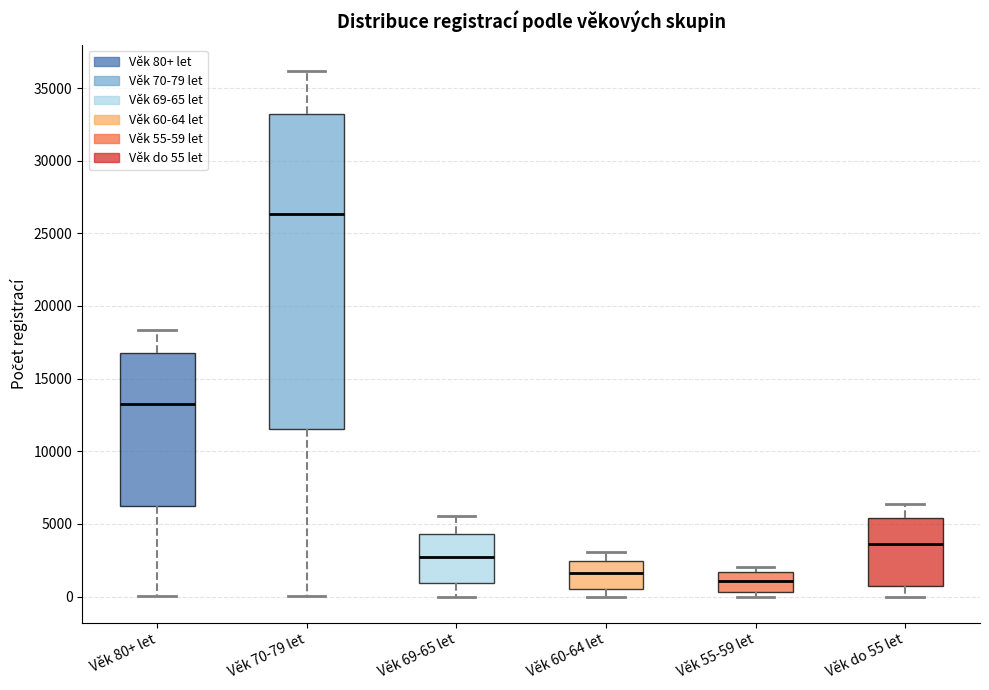

Reading left to right, read every box against the y-axis: the position of its median line, the range the box covers, and the ends of its whiskers. The values are not printed on the chart, so give them approximately, as read against the axis.

Věk 80+ let: median 13500, box 6500 to 17000, whiskers 0 to 18500
Věk 70-79 let: median 26500, box 11500 to 33000, whiskers 0 to 36000
Věk 69-65 let: median 2500, box 1000 to 4500, whiskers 0 to 5500
Věk 60-64 let: median 1500, box 500 to 2500, whiskers 0 to 3000
Věk 55-59 let: median 1000, box 500 to 1500, whiskers 0 to 2000
Věk do 55 let: median 3500, box 500 to 5500, whiskers 0 to 6500